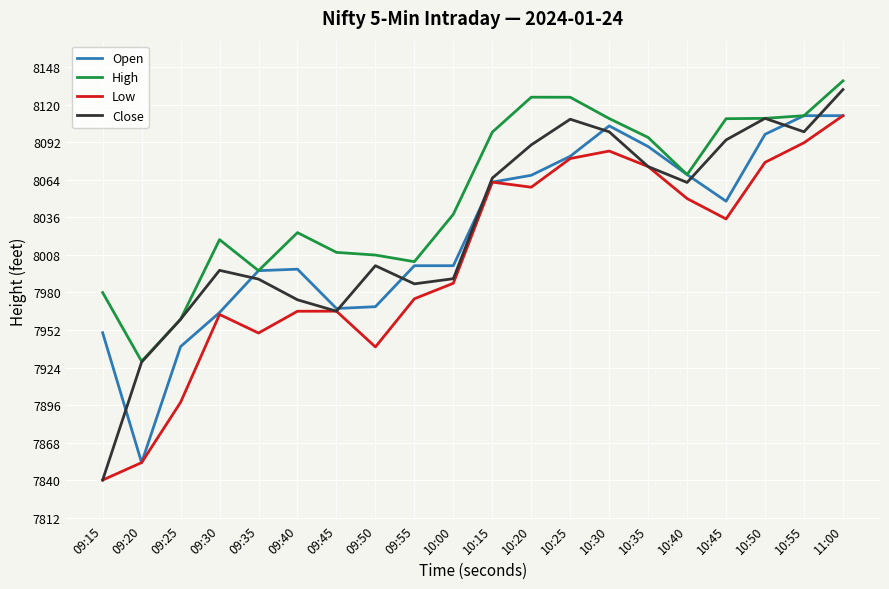

Which series has the largest range (max minus min)?

Close